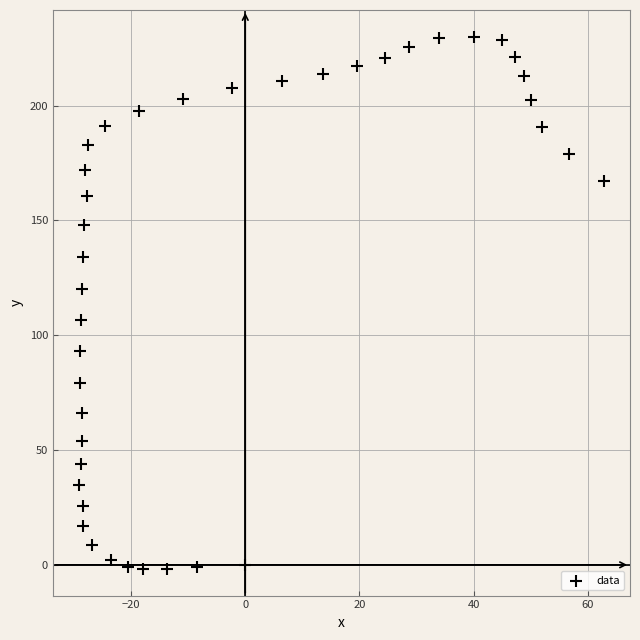

What is the range of Y values (max minus min)?

231.8